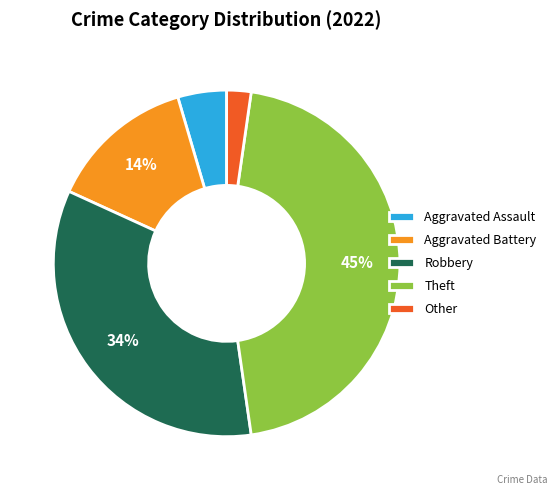

To the nearest percent, what is the difference between the largest and smallest slice percentages?

43%